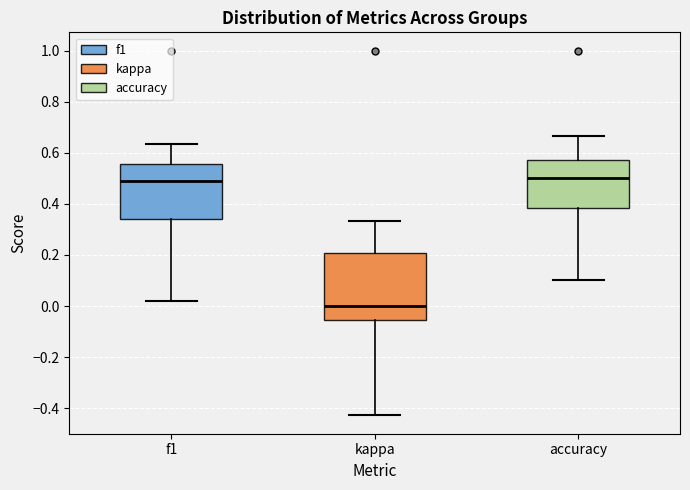

Reading left to right, transcribe this box plot: for each box, give where its median line is, the range the box spans, and where its two whiskers end, as read against the y-axis. The values are not printed on the chart, so give them approximately, as read against the axis.

f1: median 0.48, box 0.34 to 0.56, whiskers 0.02 to 0.64
kappa: median 0.00, box -0.06 to 0.20, whiskers -0.42 to 0.34
accuracy: median 0.50, box 0.38 to 0.58, whiskers 0.10 to 0.66